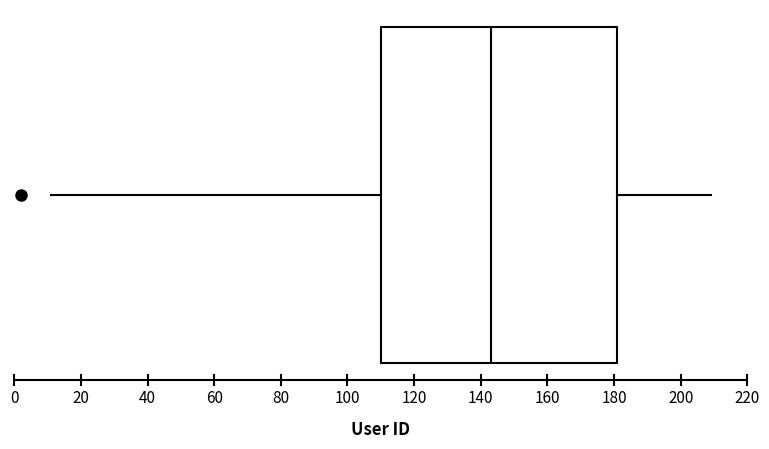

Read this box plot against the x-axis: the position of the median line, the range covered by the box, and the ends of both whiskers. The values are not printed on the chart, so give them approximately, as read against the axis.

median 144, box 110 to 182, whiskers 12 to 210